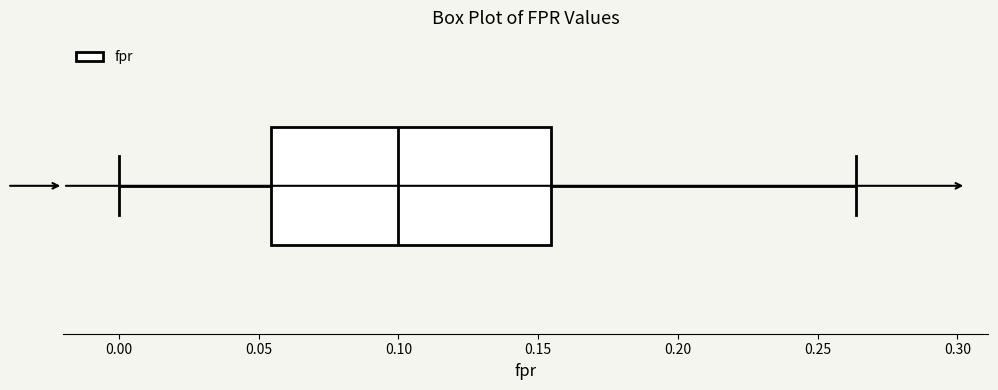

Where is the left edge of the box on the x-axis? The values are not printed on the chart, so give them approximately, as read against the axis.

0.055